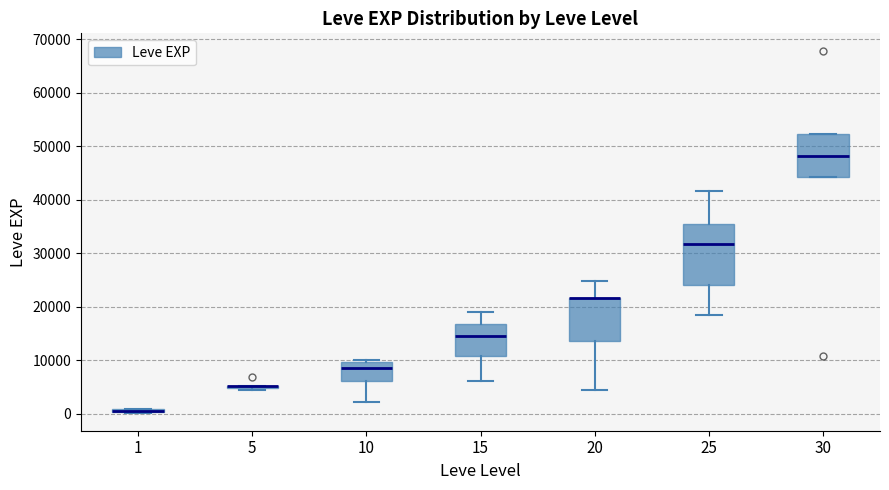

Which box is the tallest, from its lower edge to its upper edge?

25